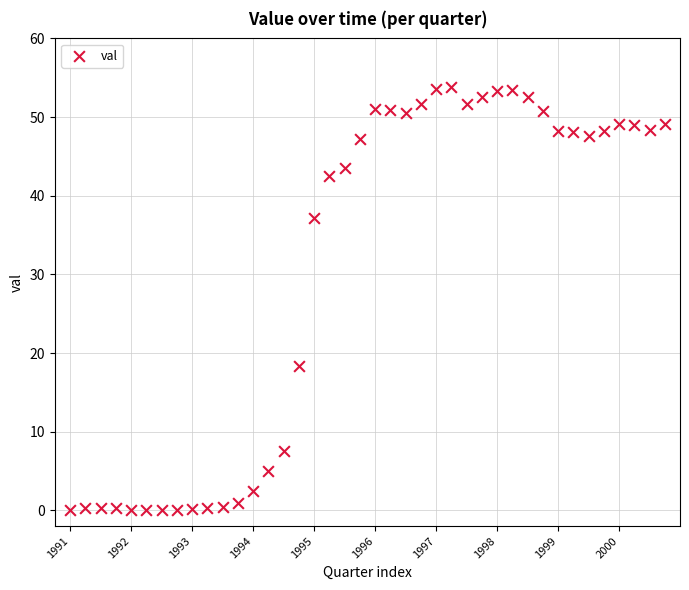

What is the range of Y values (max minus min)?

53.8